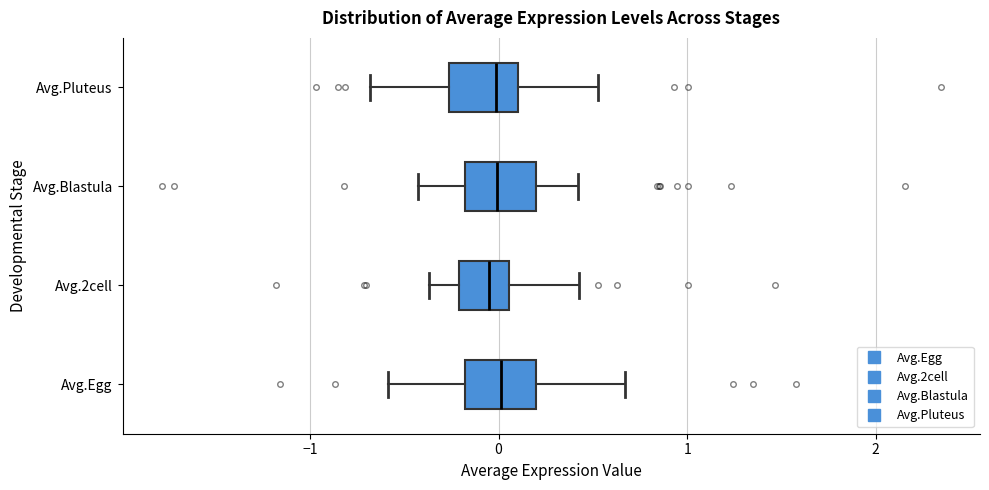

Reading bottom to top, read every box against the x-axis: the position of its median line, the range the box covers, and the ends of its whiskers. The values are not printed on the chart, so give them approximately, as read against the axis.

Avg.Egg: median 0.0, box -0.2 to 0.2, whiskers -0.6 to 0.7
Avg.2cell: median -0.1, box -0.2 to 0.1, whiskers -0.4 to 0.4
Avg.Blastula: median 0.0, box -0.2 to 0.2, whiskers -0.4 to 0.4
Avg.Pluteus: median 0.0, box -0.3 to 0.1, whiskers -0.7 to 0.5